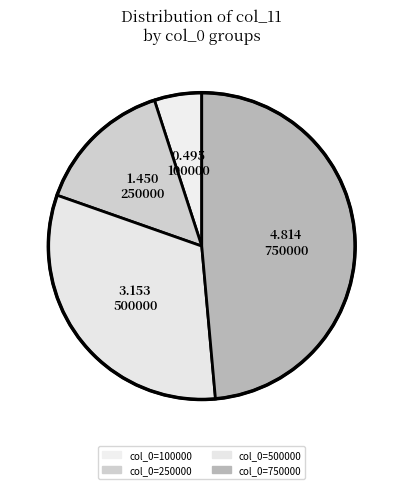

How many segments does this pie chart have?

4